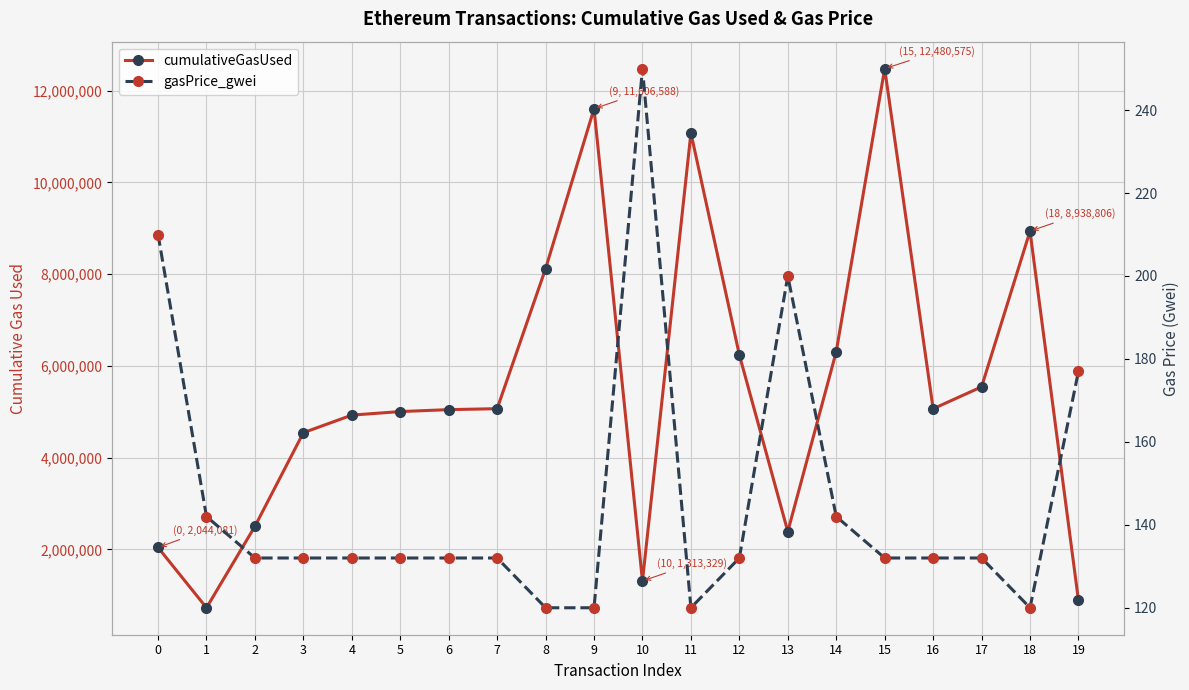

What are all the series names shown in the legend?

cumulativeGasUsed, gasPrice_gwei